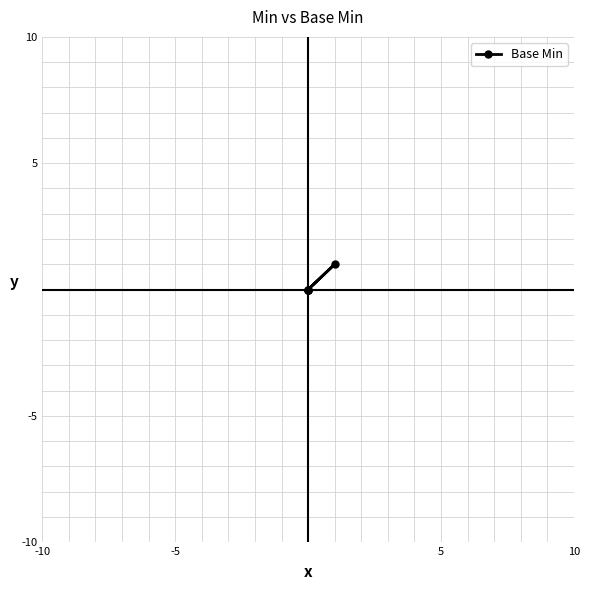

Between -5 and 10, which is larger?

10